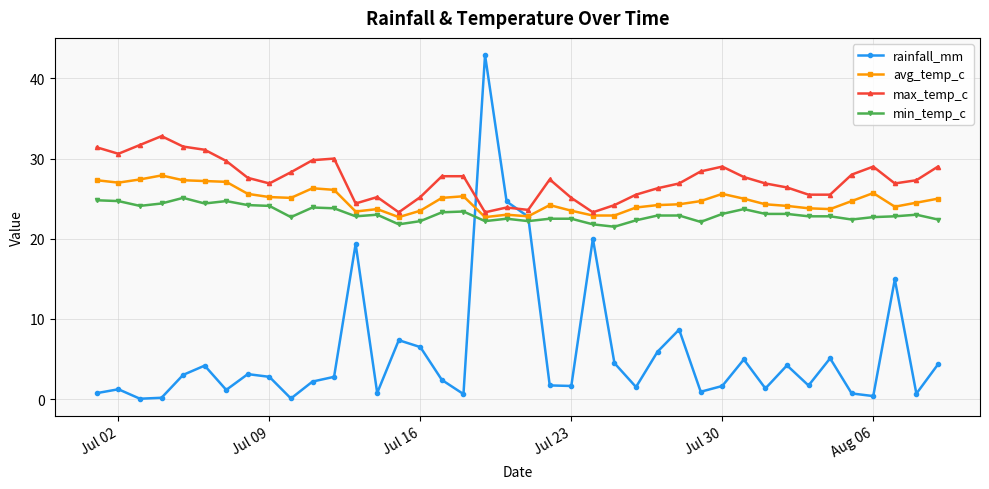

What is the smallest value displayed?

0.1